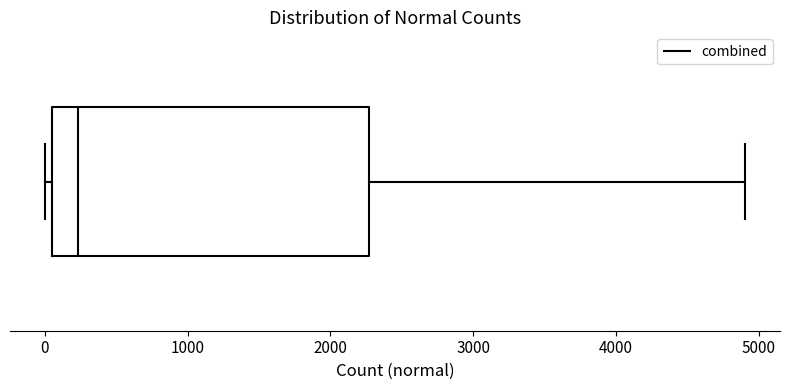

Read this box plot against the x-axis: the position of the median line, the range covered by the box, and the ends of both whiskers. The values are not printed on the chart, so give them approximately, as read against the axis.

median 200, box 0 to 2300, whiskers 0 (just left of the box's left edge) to 4900